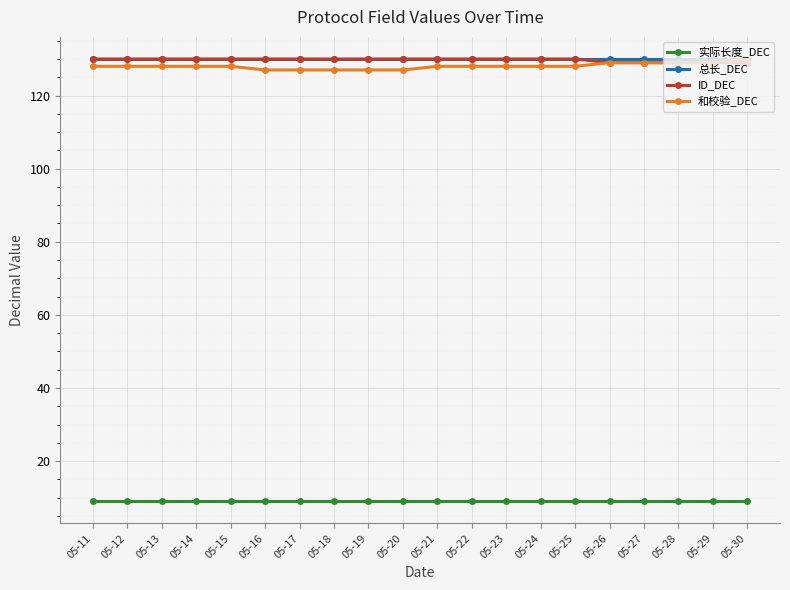

Reading left to right, what are all the values shown in this chart?

实际长度_DEC: 05-11=9	05-12=9	05-13=9	05-14=9	05-15=9	05-16=9	05-17=9	05-18=9	05-19=9	05-20=9	05-21=9	05-22=9	05-23=9	05-24=9	05-25=9	05-26=9	05-27=9	05-28=9	05-29=9	05-30=9
总长_DEC: 05-11=130	05-12=130	05-13=130	05-14=130	05-15=130	05-16=130	05-17=130	05-18=130	05-19=130	05-20=130	05-21=130	05-22=130	05-23=130	05-24=130	05-25=130	05-26=130	05-27=130	05-28=130	05-29=130	05-30=130
ID_DEC: 05-11=130	05-12=130	05-13=130	05-14=130	05-15=130	05-16=130	05-17=130	05-18=130	05-19=130	05-20=130	05-21=130	05-22=130	05-23=130	05-24=130	05-25=130	05-26=129	05-27=129	05-28=129	05-29=129	05-30=129
和校验_DEC: 05-11=128	05-12=128	05-13=128	05-14=128	05-15=128	05-16=127	05-17=127	05-18=127	05-19=127	05-20=127	05-21=128	05-22=128	05-23=128	05-24=128	05-25=128	05-26=129	05-27=129	05-28=129	05-29=129	05-30=130